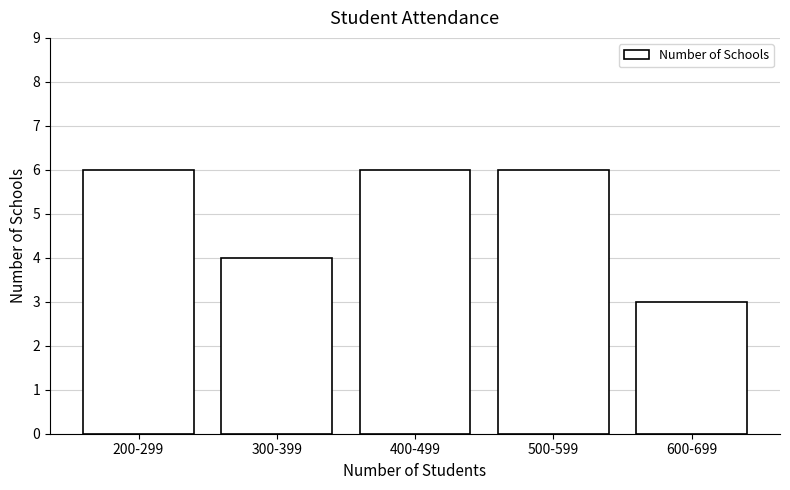

Reading left to right, list all the values displayed in this chart.

200-299=6	300-399=4	400-499=6	500-599=6	600-699=3